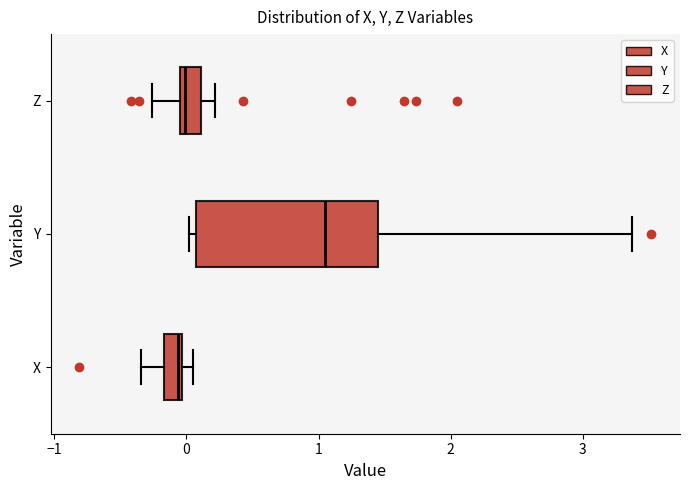

Which box is the widest, from its left edge to its right edge?

Y